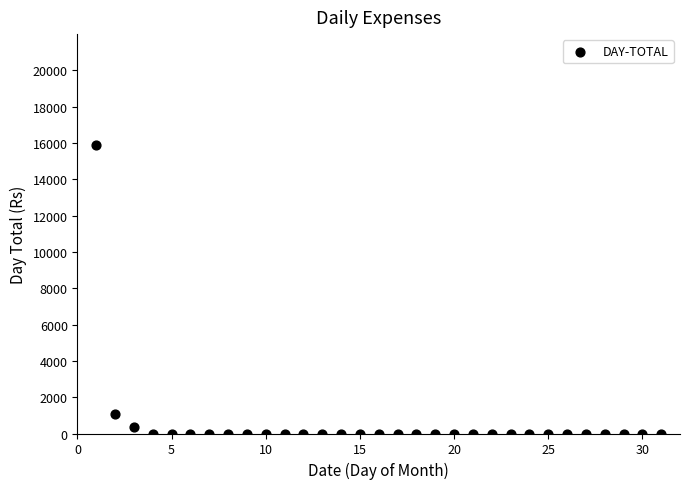

What Y value in the scatter plot is closest to 7944?

1090